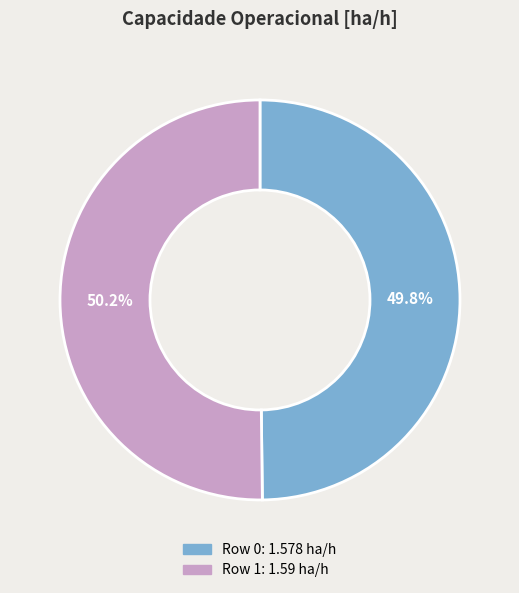

Combined, what portion of the pie is Row 0 and Row 1?

100.0%